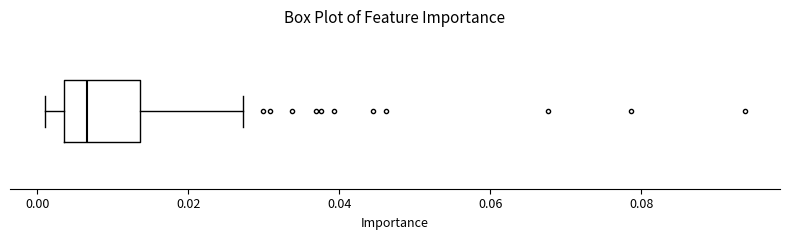

Transcribe this box plot: give where the median line is, the range the box spans, and where the two whiskers end, as read against the x-axis. The values are not printed on the chart, so give them approximately, as read against the axis.

median 0.006, box 0.004 to 0.014, whiskers 0.002 to 0.028